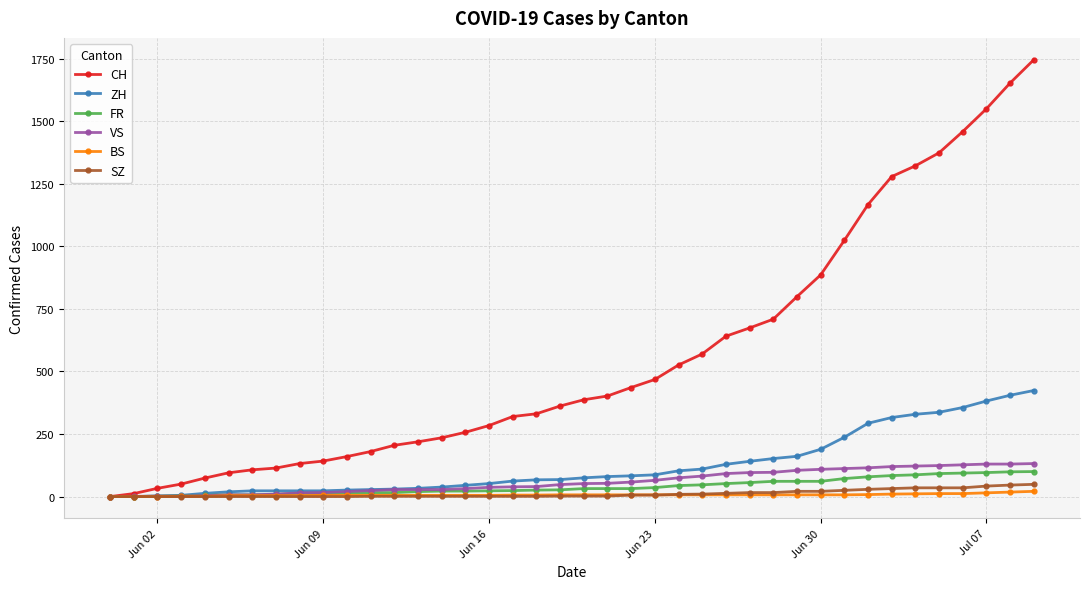

What are all the series names shown in the legend?

CH, ZH, FR, VS, BS, SZ